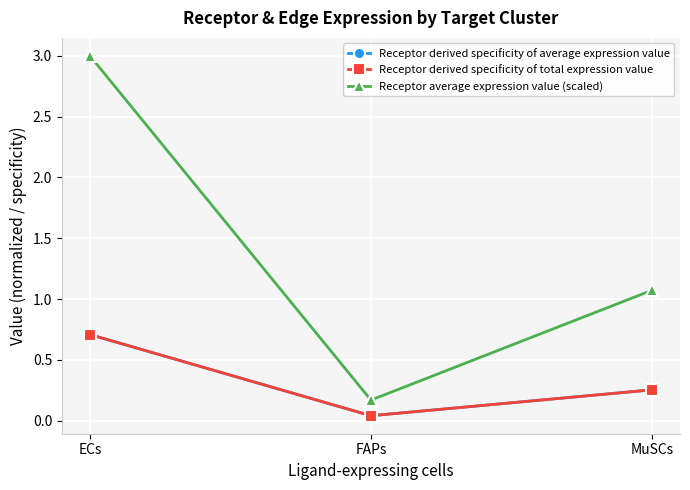

Does the chart have visible grid lines?

Yes